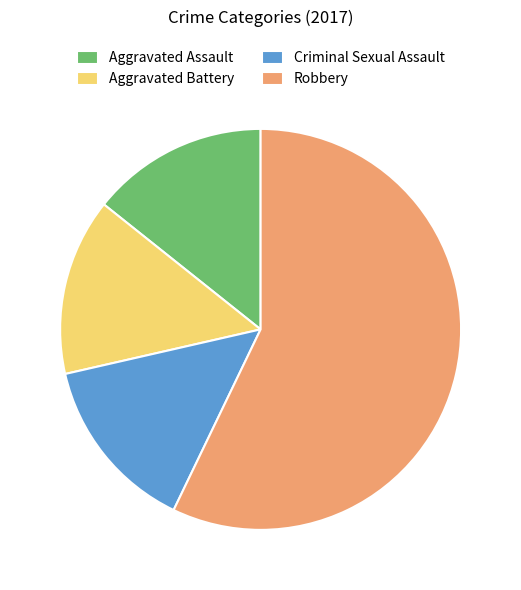

Which slice is the largest?

Robbery